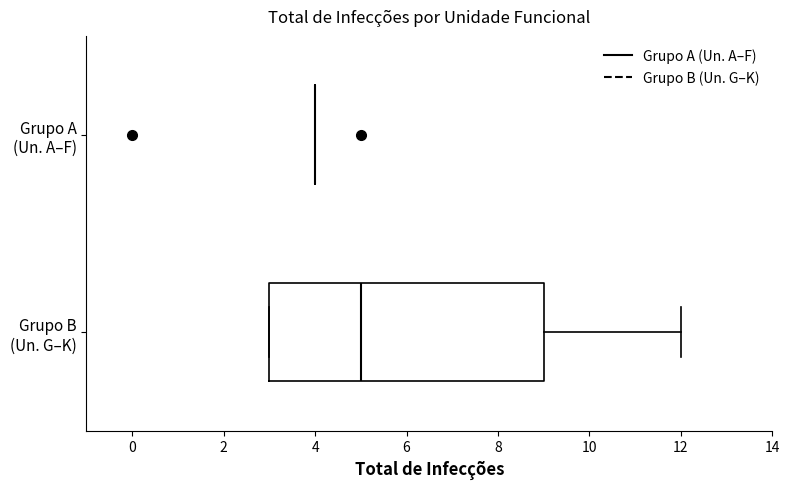

Where does the right whisker of the box for Grupo B (Un. G–K) end on the x-axis? The values are not printed on the chart, so give them approximately, as read against the axis.

12